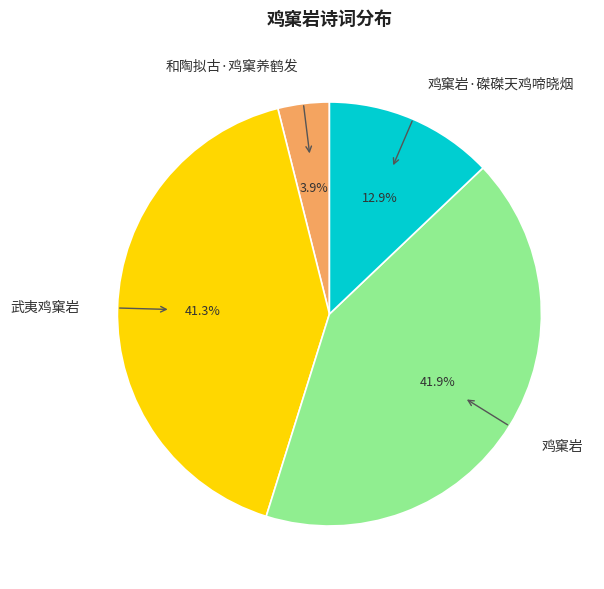

Is it true that 武夷鸡窠岩 is 41% of the pie?

True